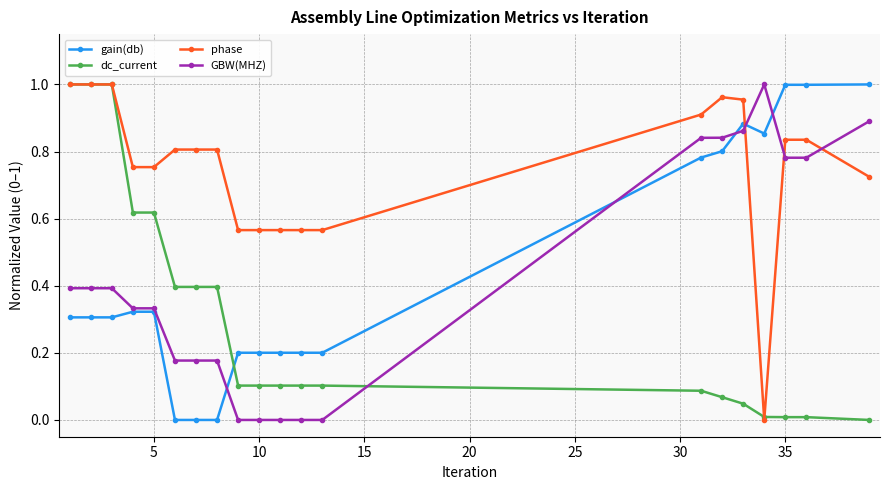

What is the value of the GBW(MHZ) point at the 3rd from the left?

0.4